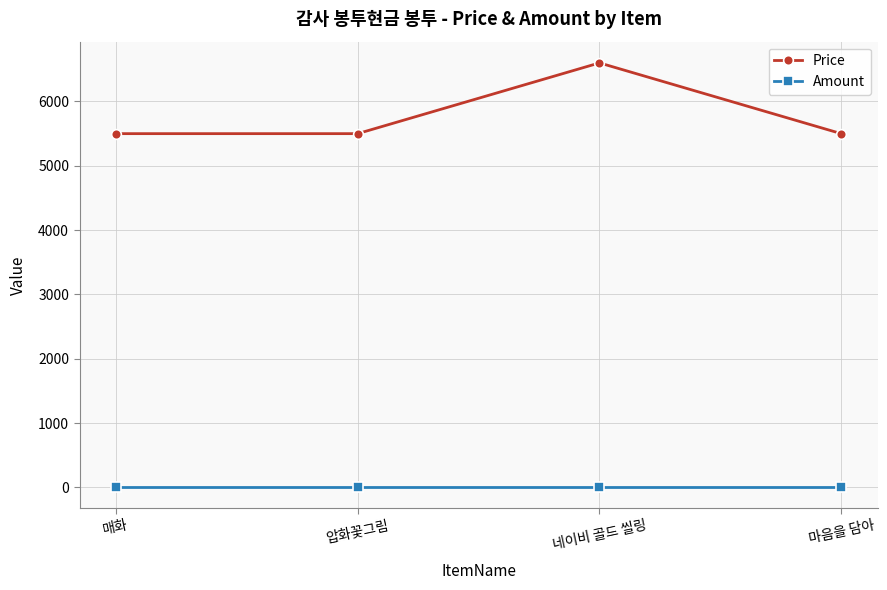

True or false: Price and Amount cross at least once.

False